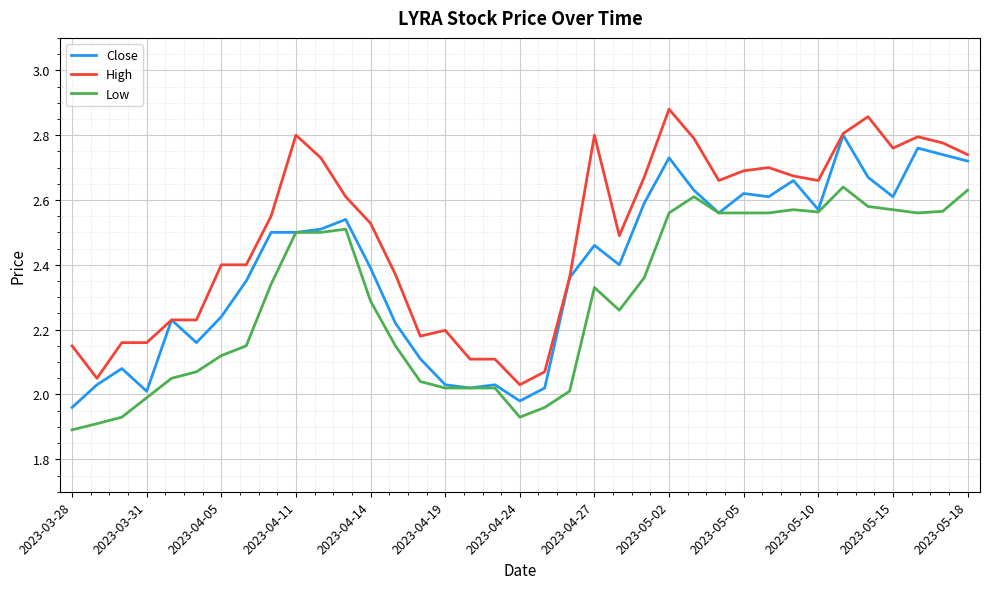

True or false: High and Low intersect in this chart.

False